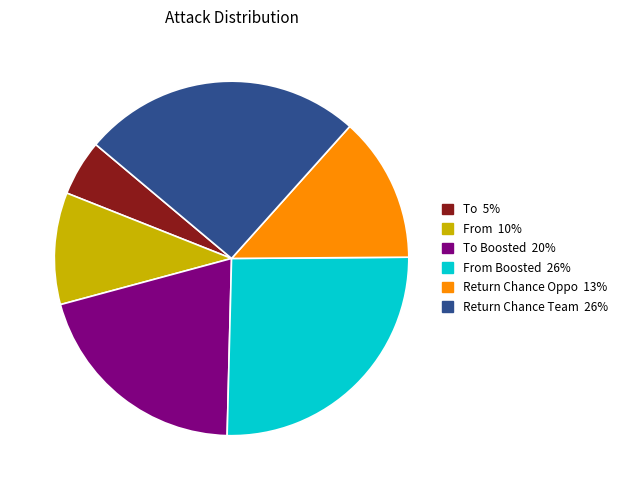

What is the smallest slice in the pie chart?

To 5%